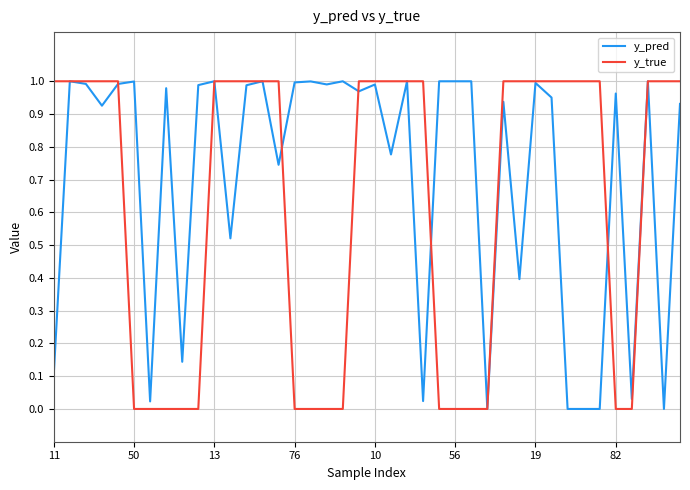

Which series has the largest range (max minus min)?

y_true